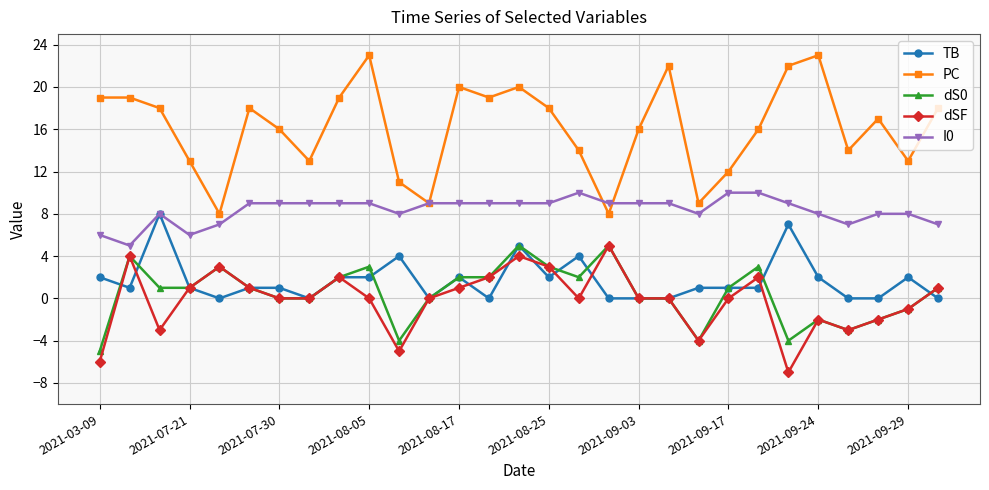

True or false: PC and dSF cross at least once.

False